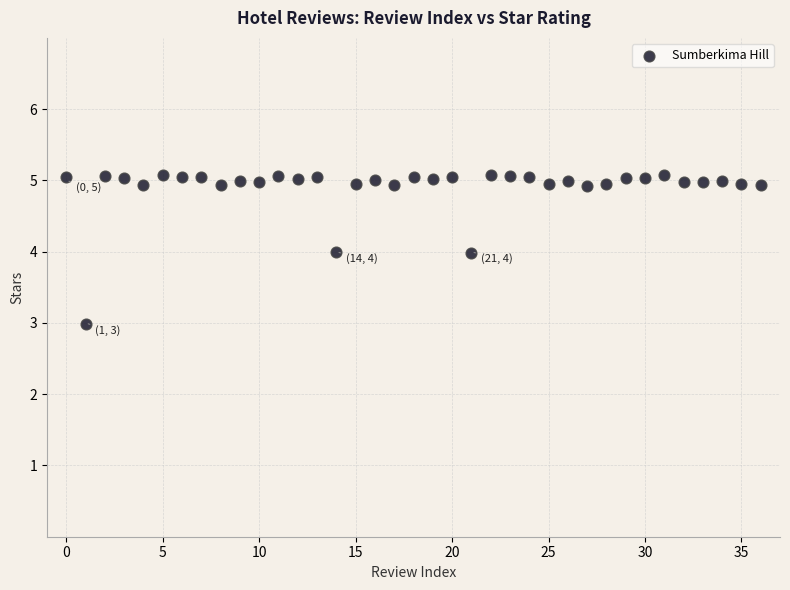

What is the range of Y values (max minus min)?

2.1